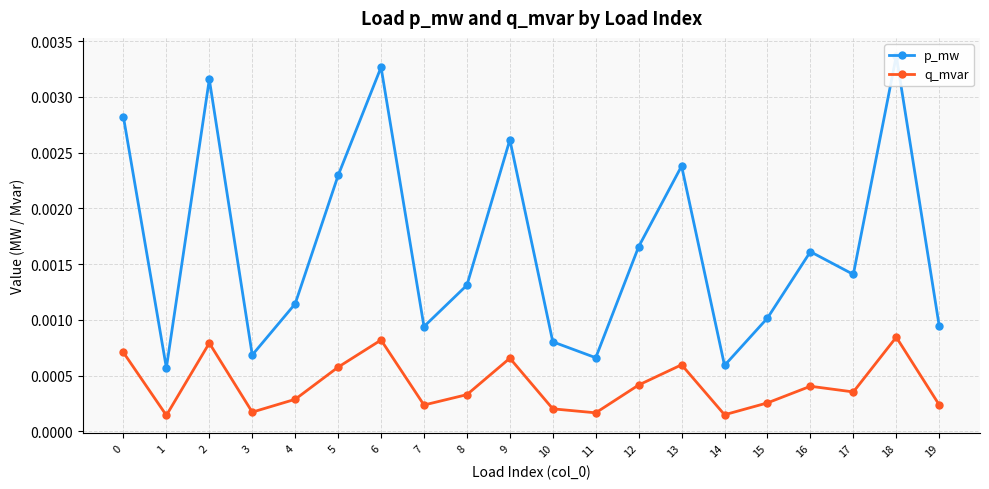

Rank the categories by p_mw value from lowest to highest.

1, 14, 11, 3, 10, 7, 19, 15, 4, 8, 17, 16, 12, 5, 13, 9, 0, 2, 6, 18